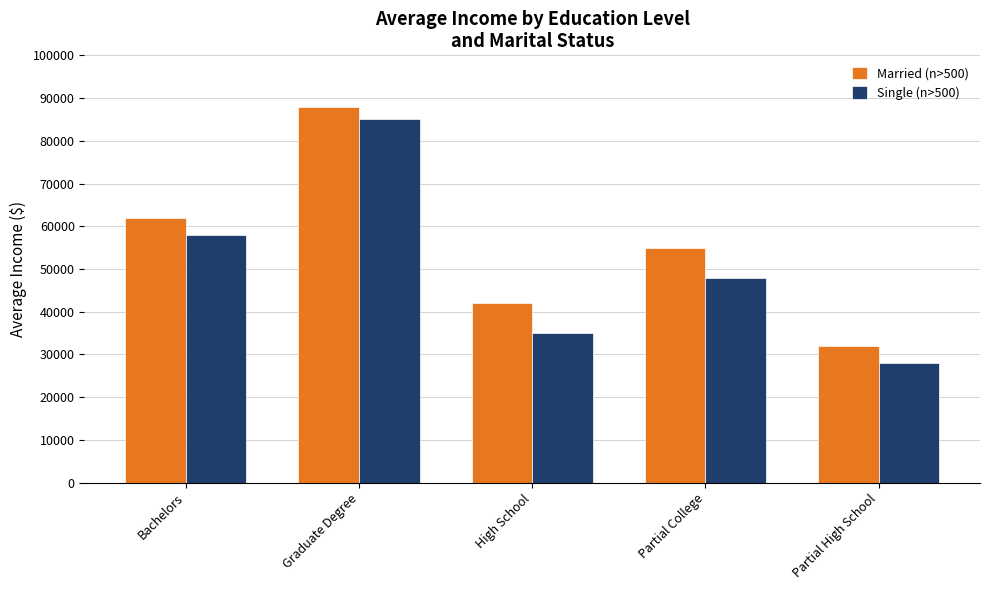

What is the lowest value of the Single (n>500) series?

28000